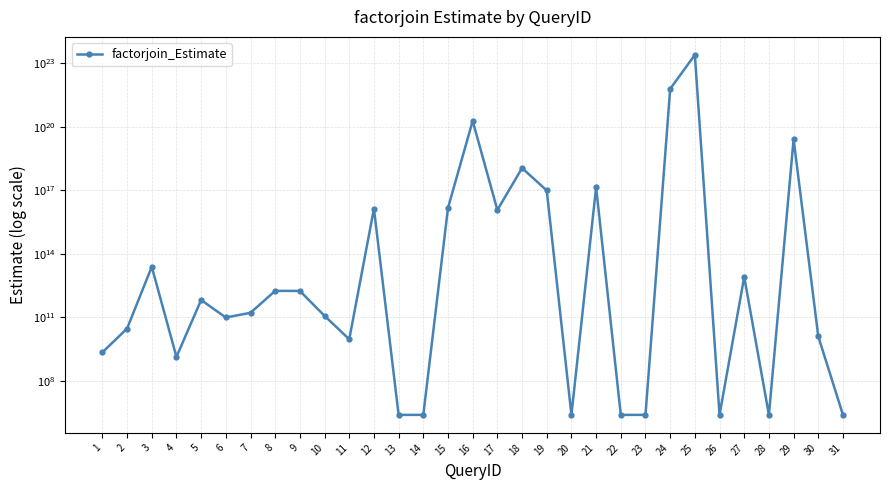

How many lines are shown in the chart?

1